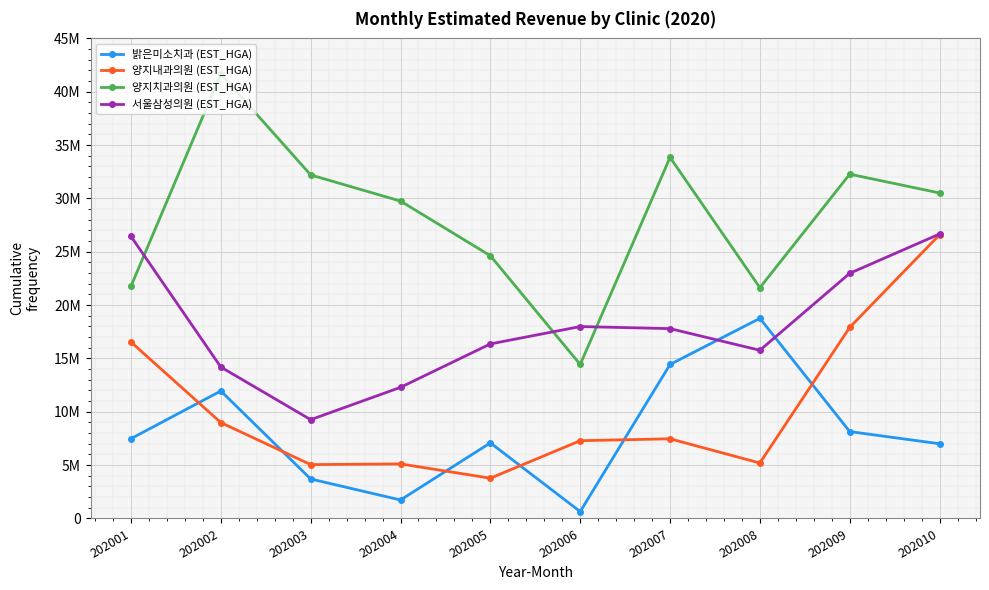

Which has a higher value, 202007 or 202009?

202007